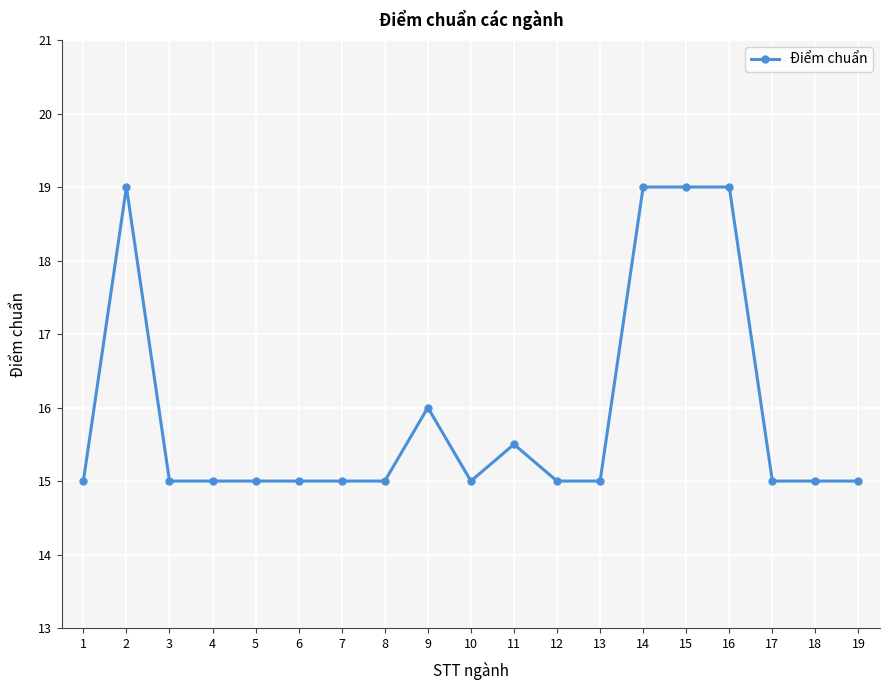

Where is the first local maximum?

2